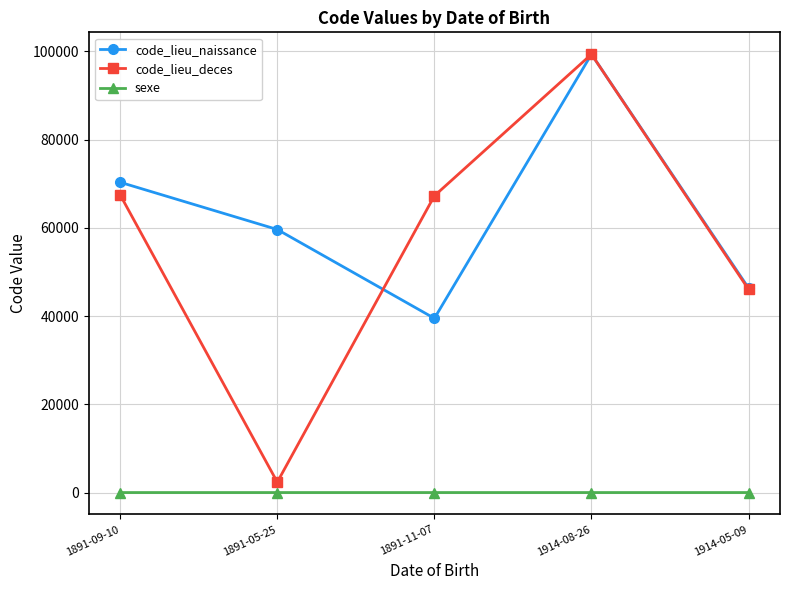

In code_lieu_deces, how many points are lower than both neighbors (excluding endpoints)?

1